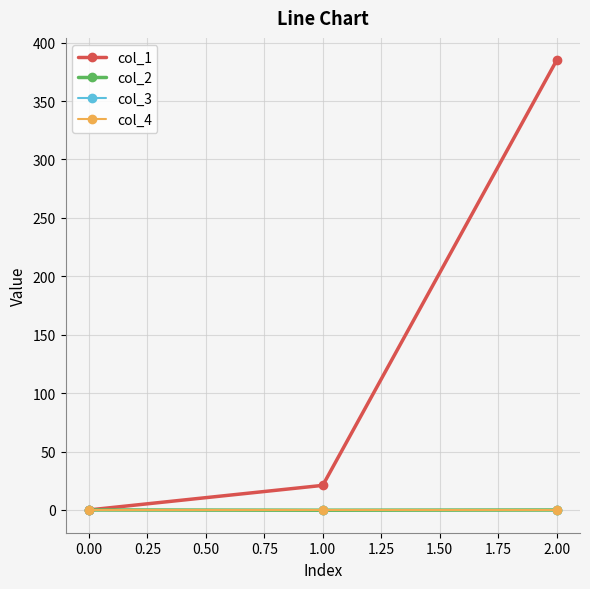

Is this an area chart (filled region under the line)?

No